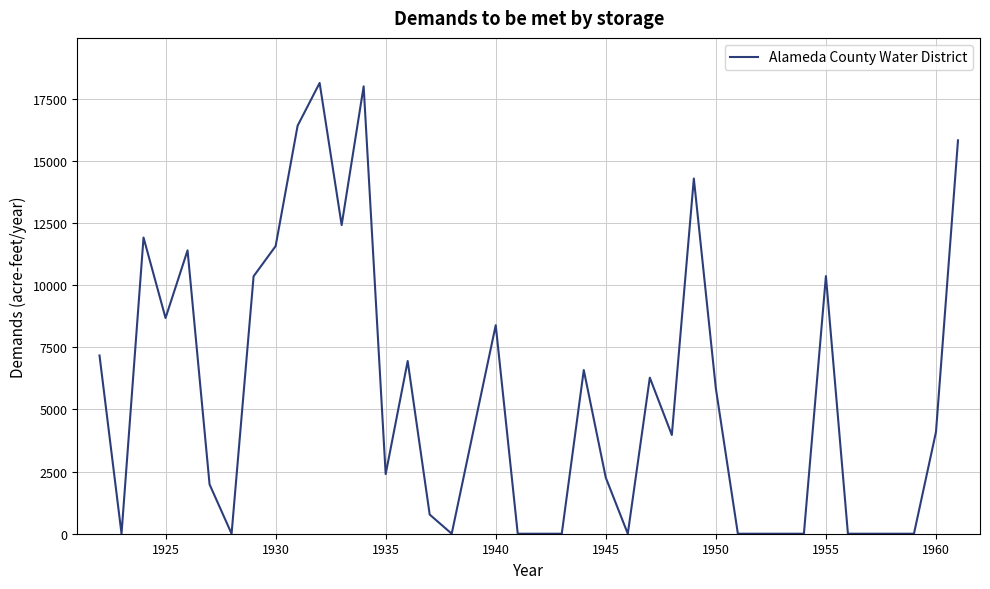

What is the greatest value displayed?

18129.0